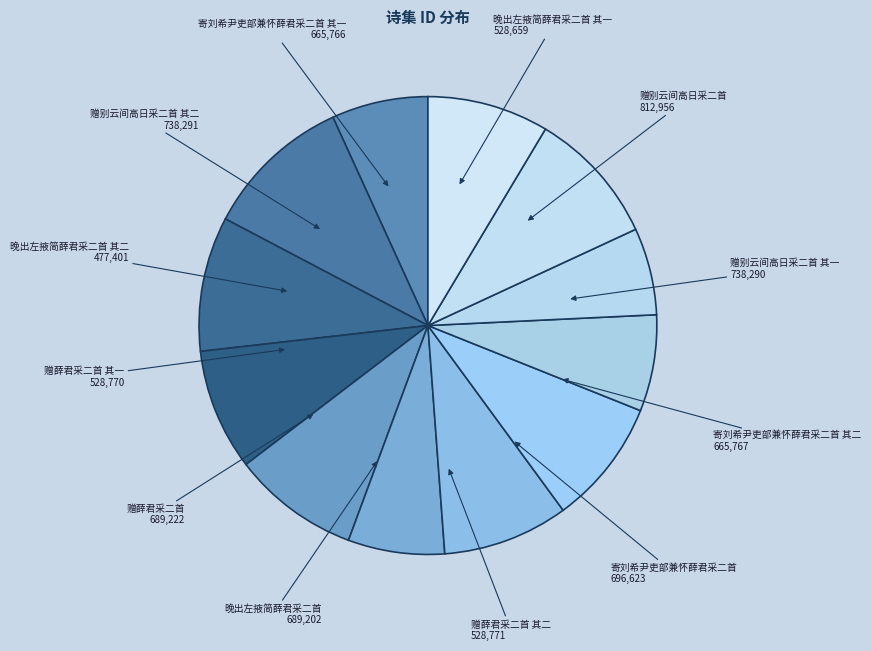

Does any single category account for the majority?

No